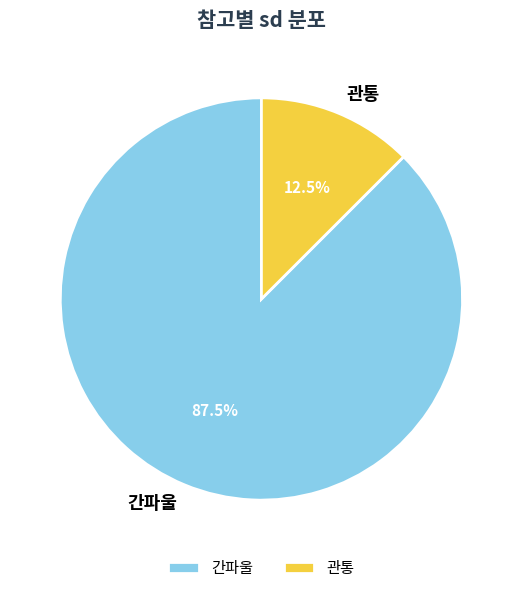

Does any single category account for the majority?

Yes